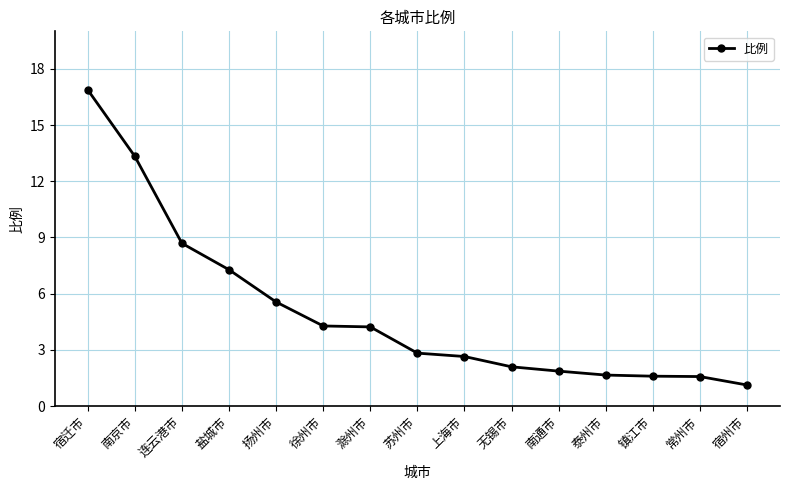

At which label is the value closest to 9?

连云港市